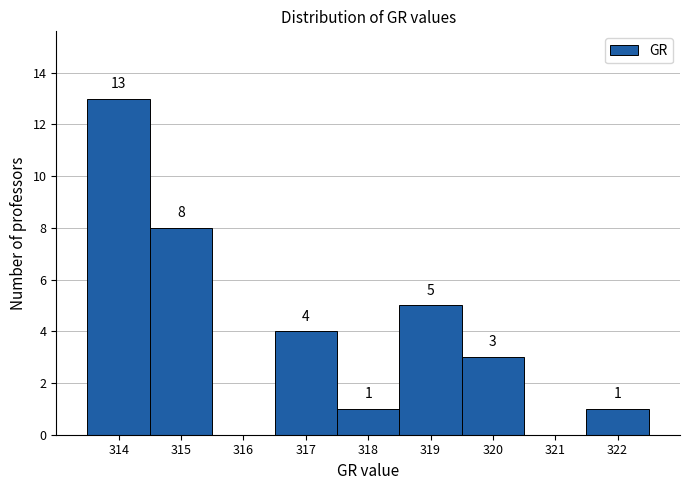

Over which range of the x-axis is the bar tallest?

313.5 to 314.5